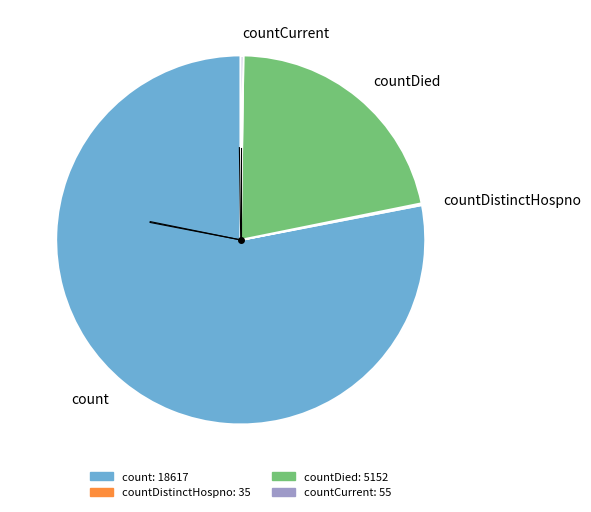

Which slice is the largest?

count